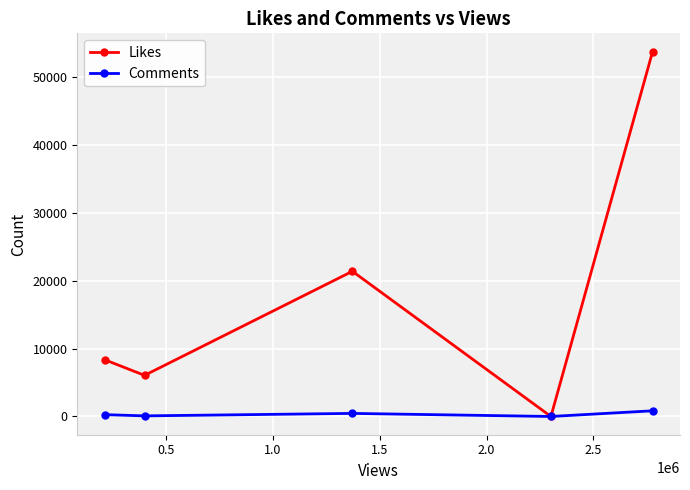

Which series has the widest spread of values?

Likes